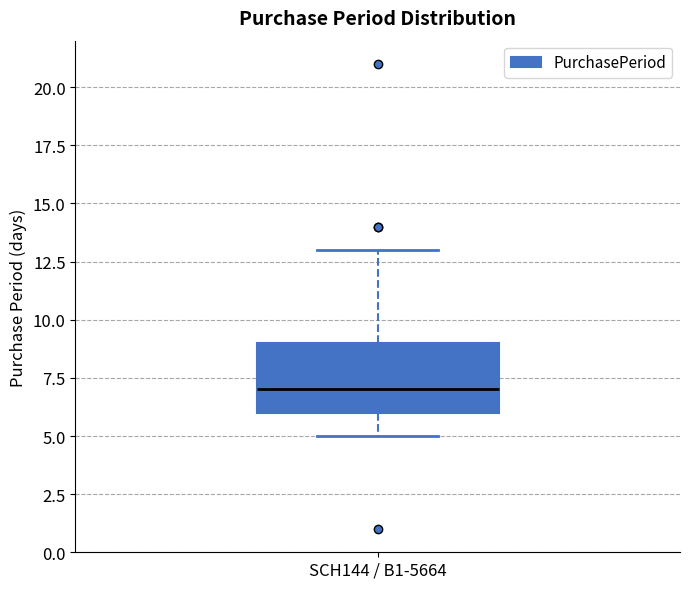

Read this box plot against the y-axis: the position of the median line, the range covered by the box, and the ends of both whiskers. The values are not printed on the chart, so give them approximately, as read against the axis.

median 7, box 6 to 9, whiskers 5 to 13